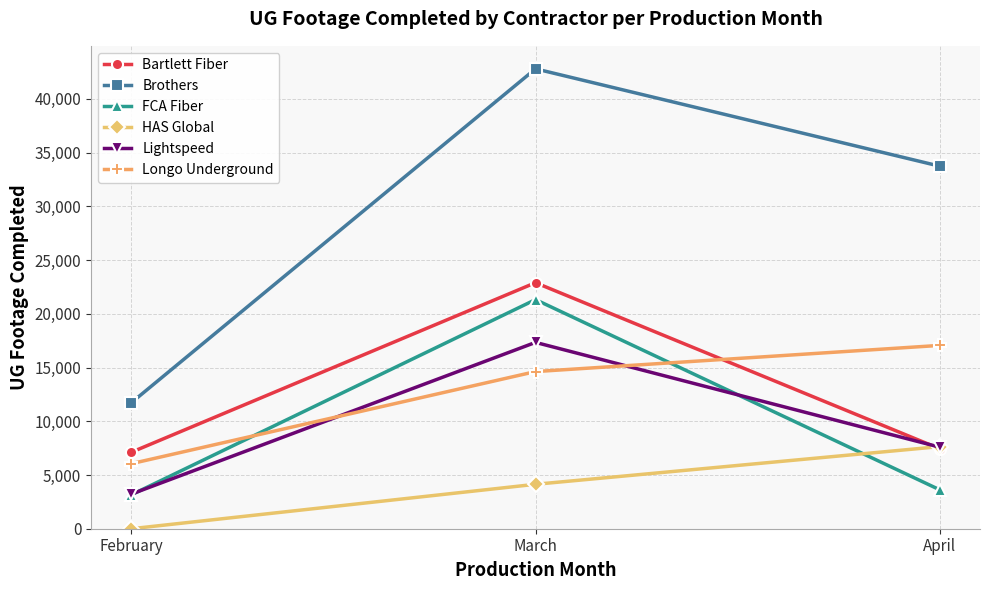

Where is HAS Global nearest to the value 3820?

March